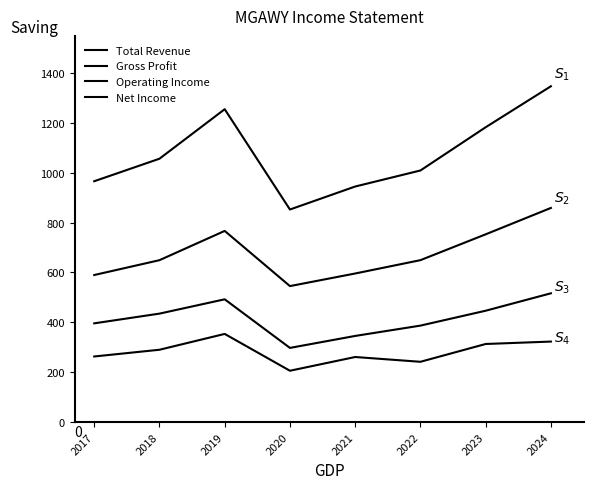

Is this an area chart (filled region under the line)?

No